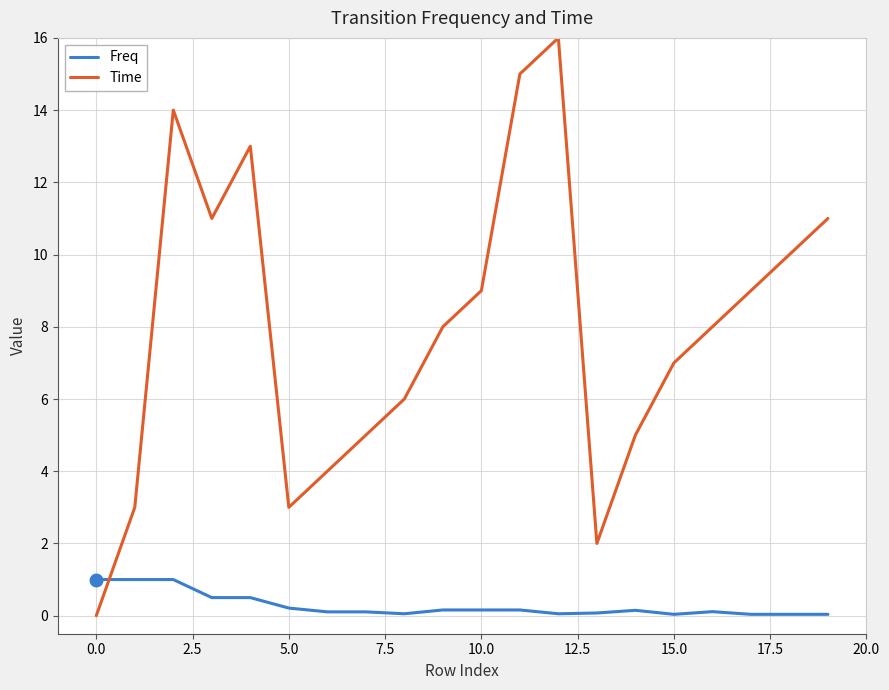

How many intersections are there between Freq and Time?

1